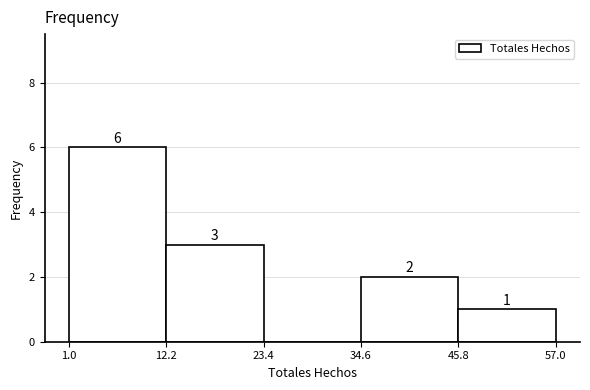

Which range on the x-axis has the tallest bar?

1.0 to 12.2